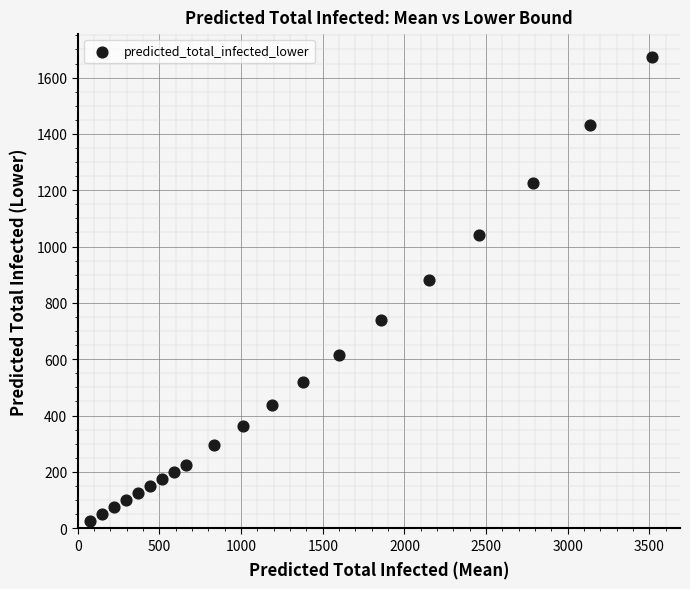

What is the range of X values (max minus min)?

3442